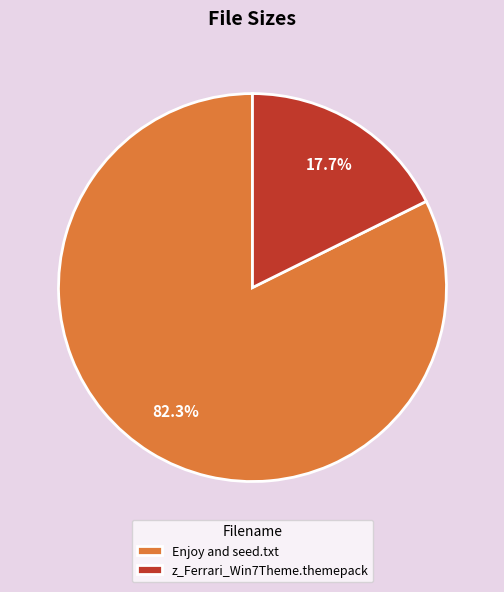

Is it true that Enjoy and seed.txt is 95% of the pie?

False